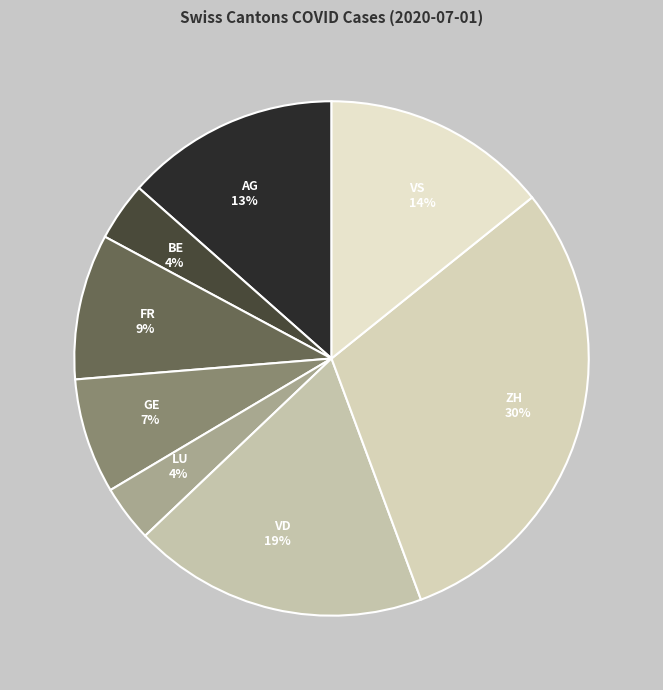

What percentage is the GE slice, to the nearest percent?

7%